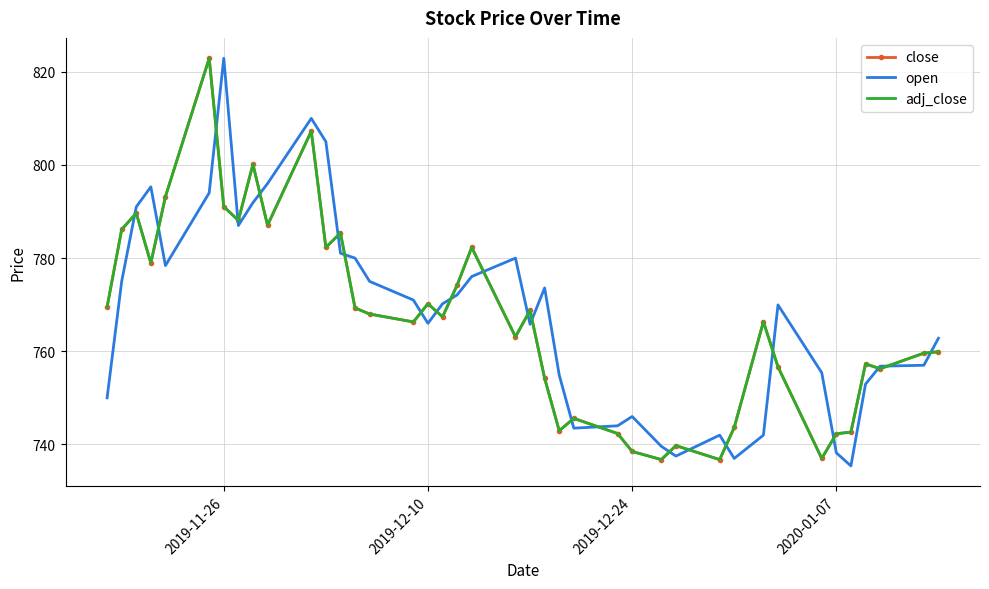

How many interior local valleys does the open series have?

8